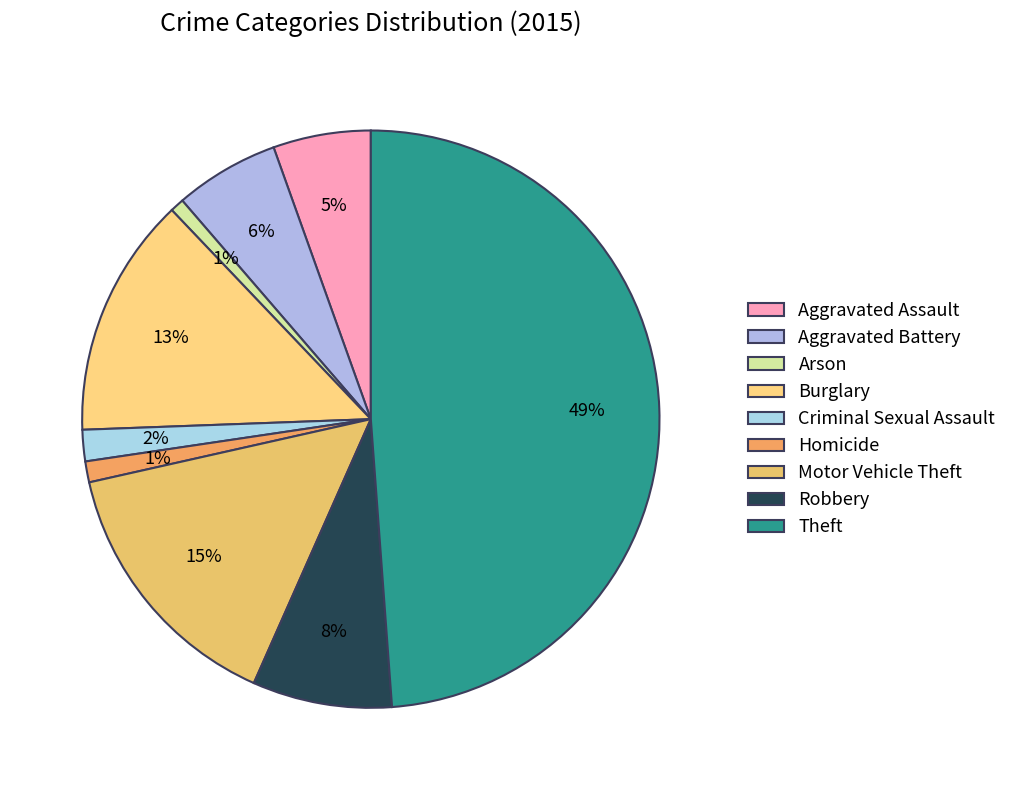

To the nearest percent, what is the difference between the Arson and Theft slice percentages?

48%